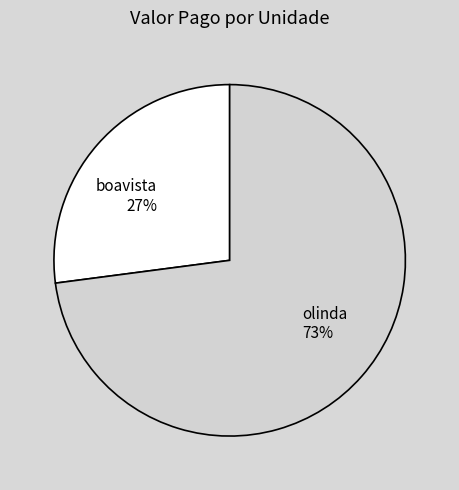

True or false: olinda accounts for 15% of the total.

False